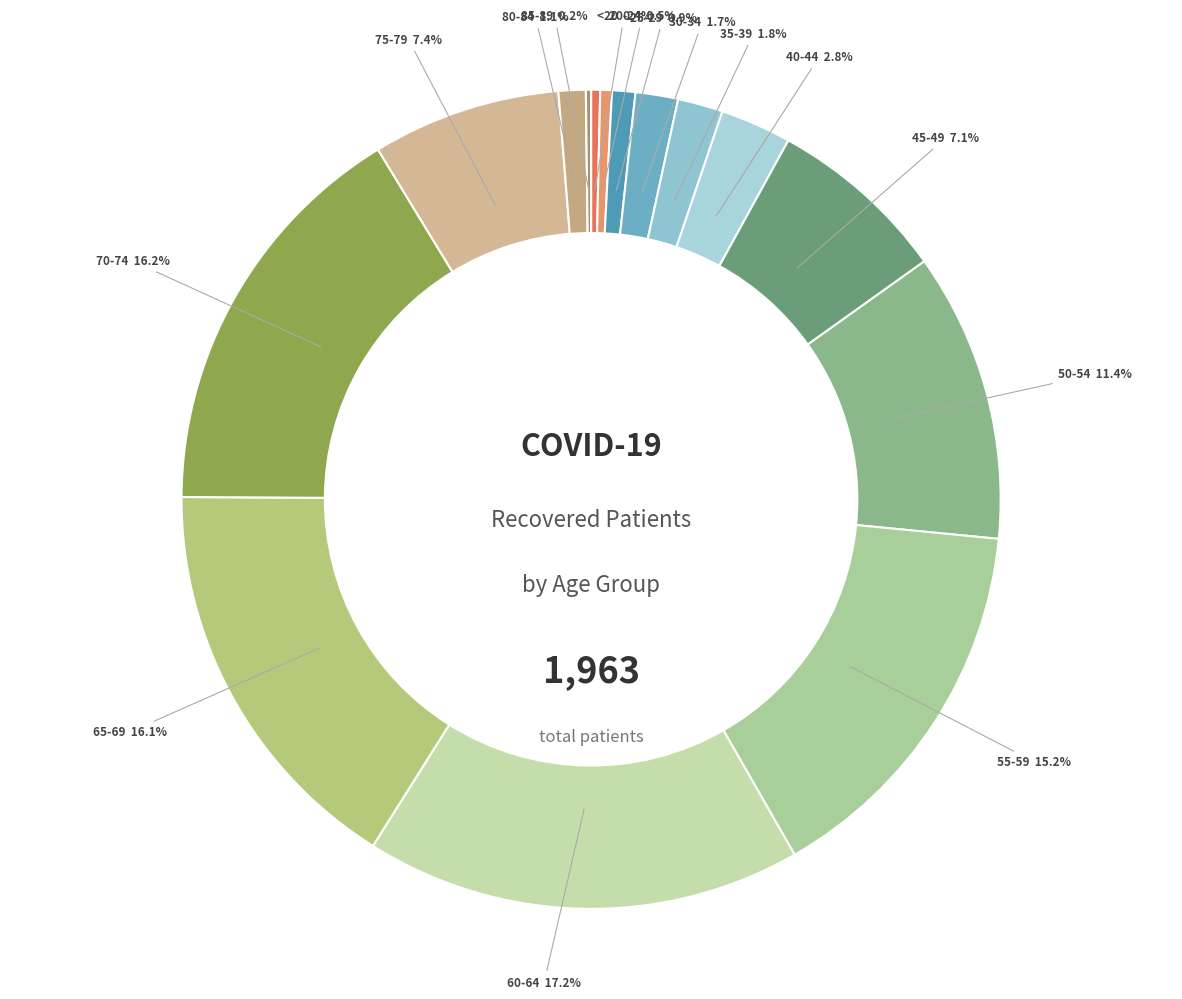

To the nearest percent, what is the average slice percentage?

7%